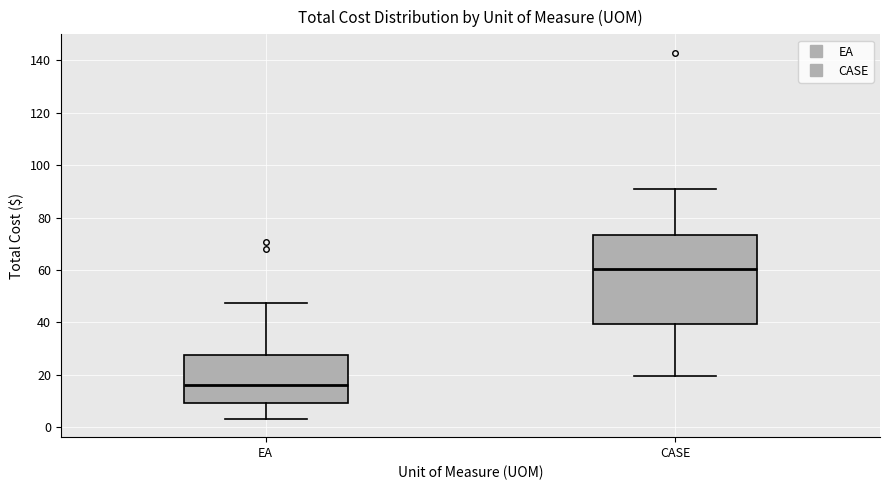

Which box has the lowest median line?

EA